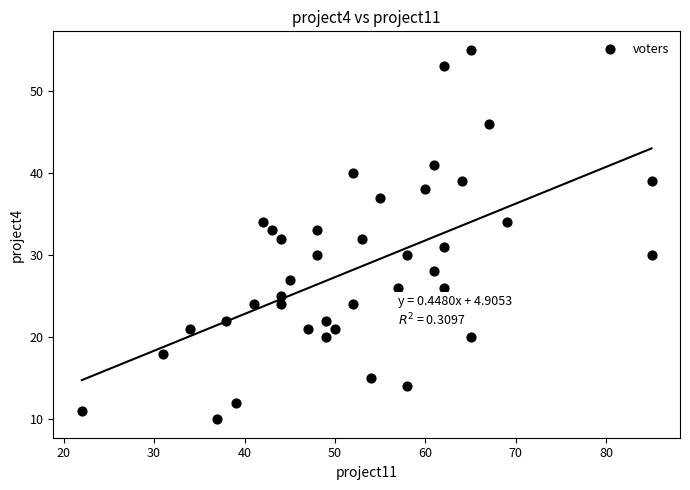

What is the range of X values (max minus min)?

63